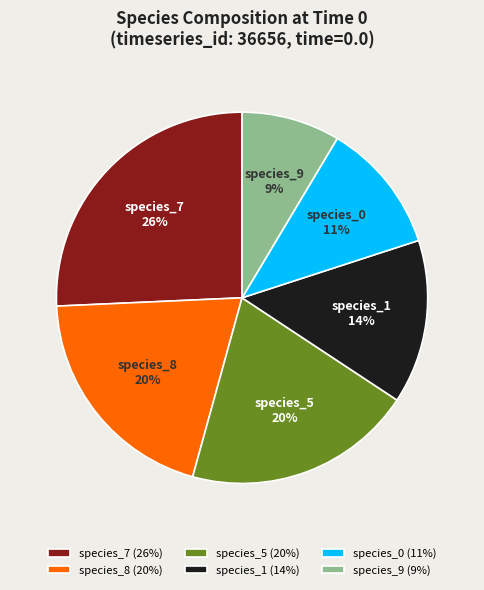

Combined, do species_9 and species_0 account for over 50%?

No